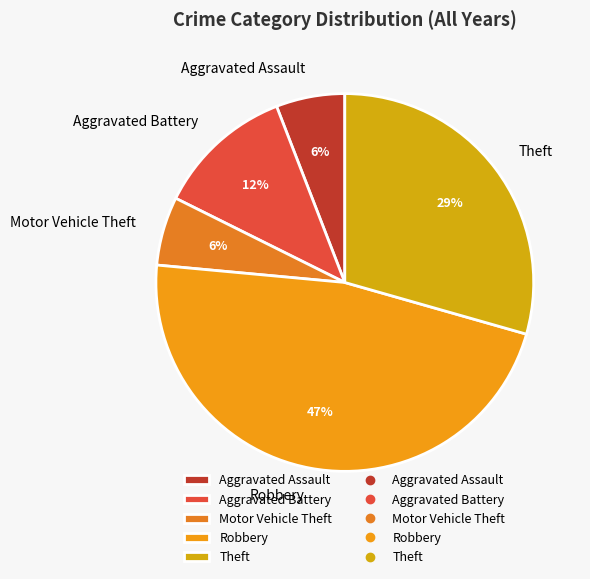

True or false: Theft accounts for 36% of the total.

False